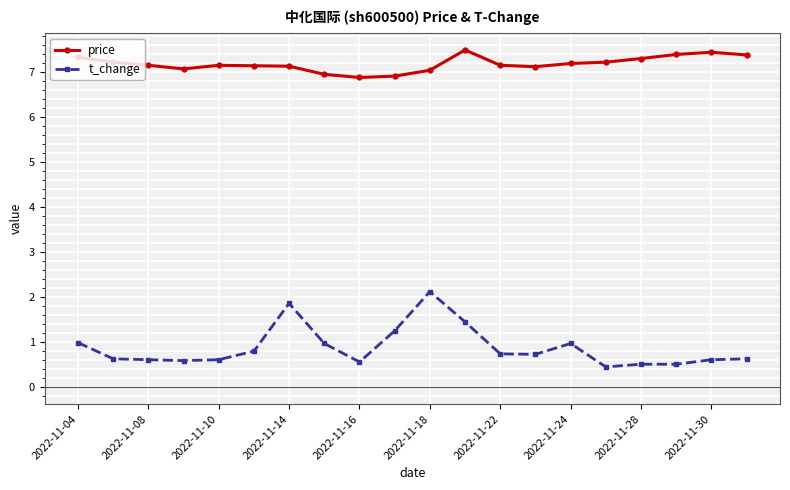

In price, how many points are lower than both neighbors (excluding endpoints)?

3